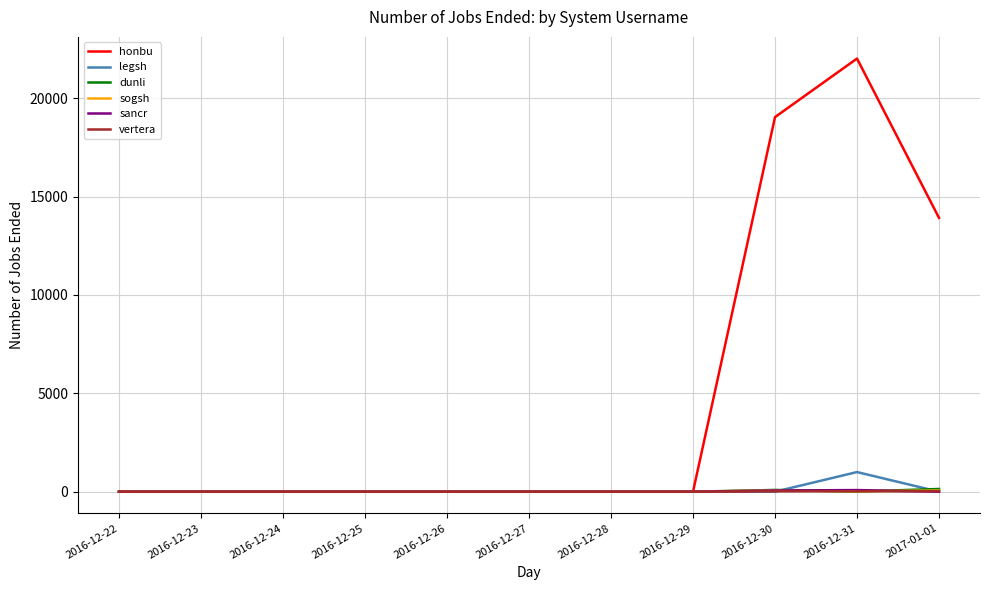

At which category is the sum across all series the highest?

2016-12-31